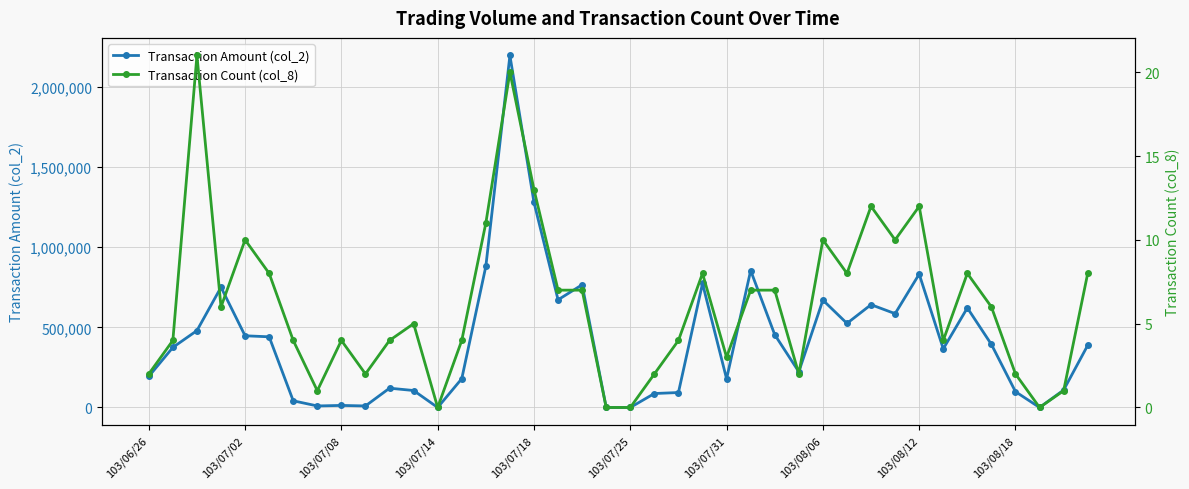

Is the value of Transaction Count (col_8) at 10 greater than the value of Transaction Amount (col_2) at 11?

No